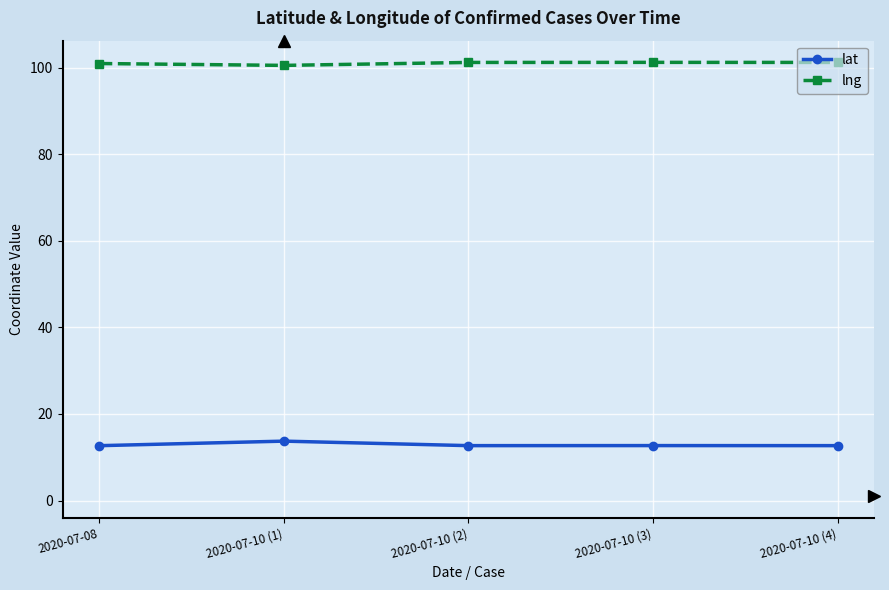

How many lines are shown in the chart?

2